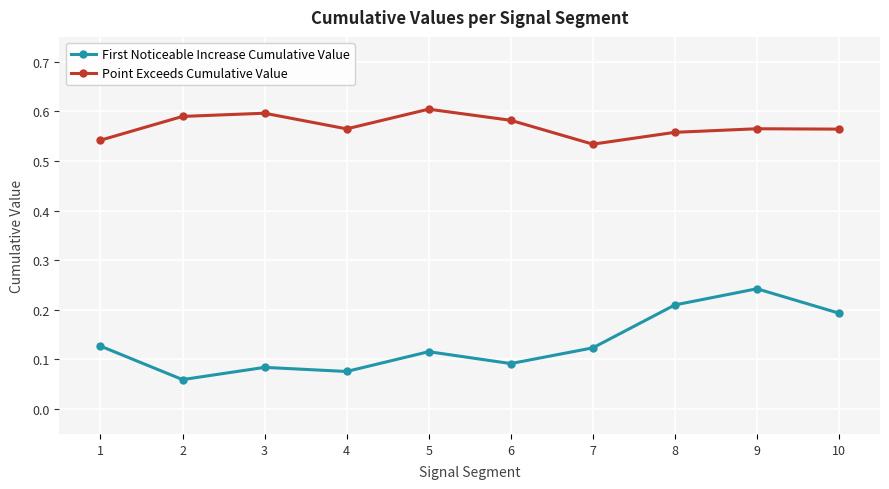

At which label is Point Exceeds Cumulative Value closest to 0?

7